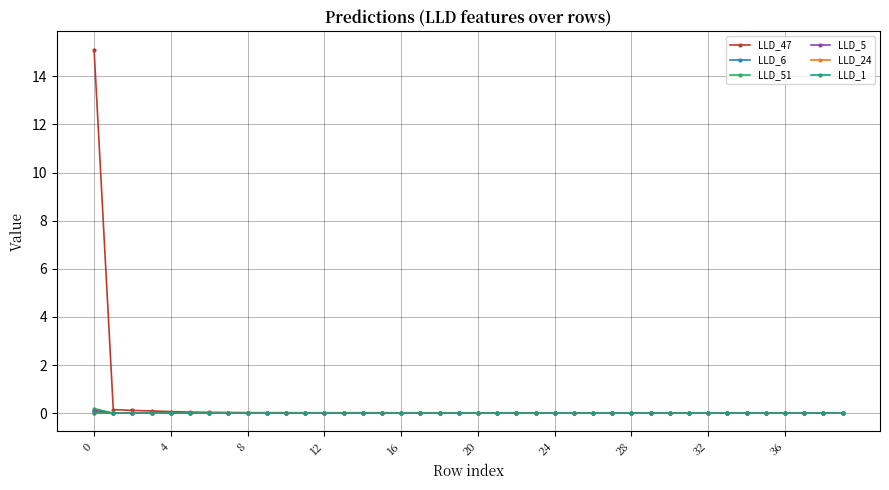

Which series has the widest spread of values?

LLD_47